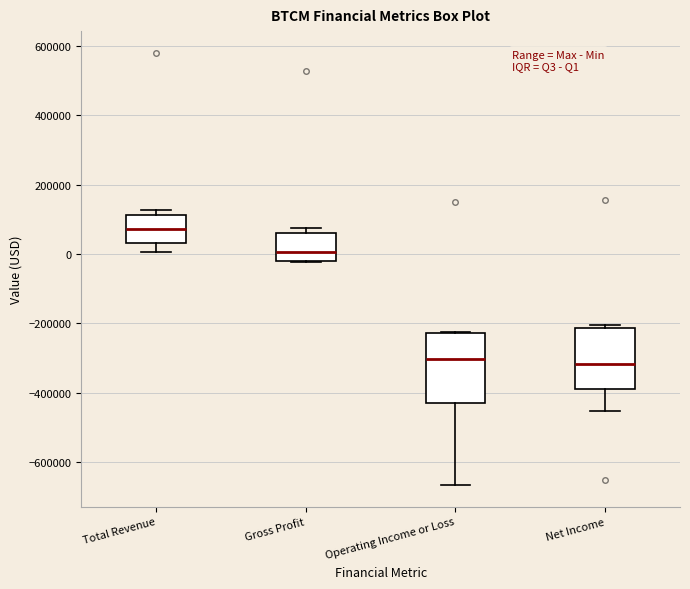

Where does the lower whisker of the box for Total Revenue end on the y-axis? The values are not printed on the chart, so give them approximately, as read against the axis.

0